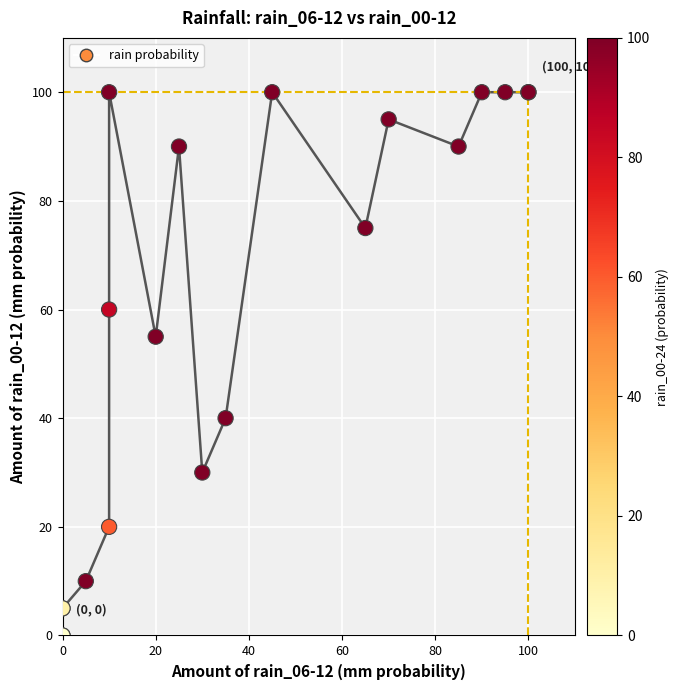

What Y value in the scatter plot is closest to 50?

55